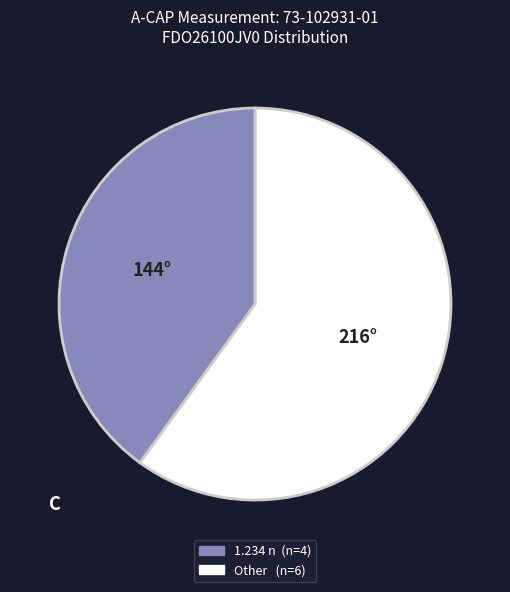

Is there a majority slice in this chart?

Yes